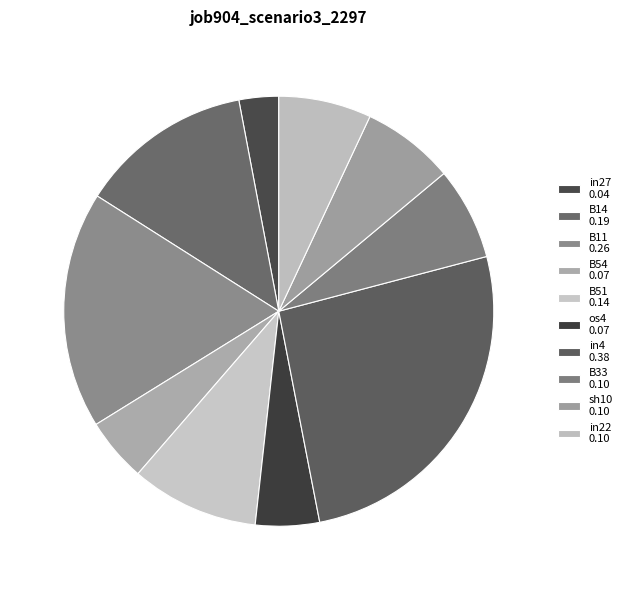

What percentage is the B54 slice, to the nearest percent?

5%